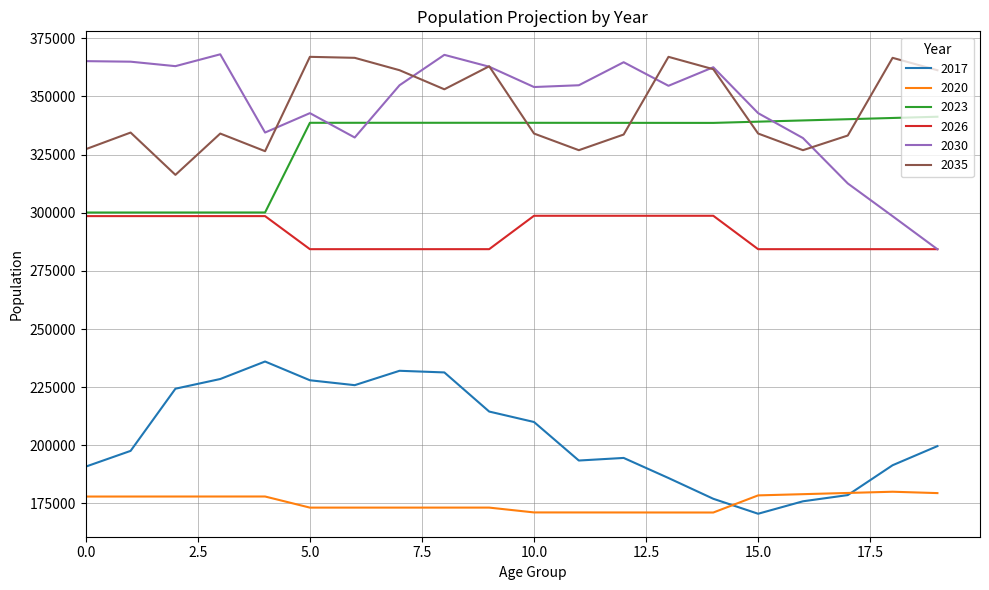

What is the maximum value for 2020?

180033